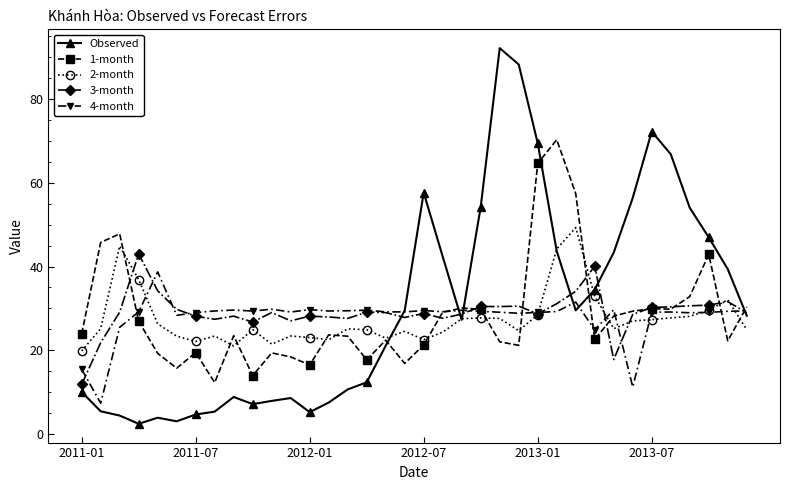

At how many categories does at least one series exceed 61?

6